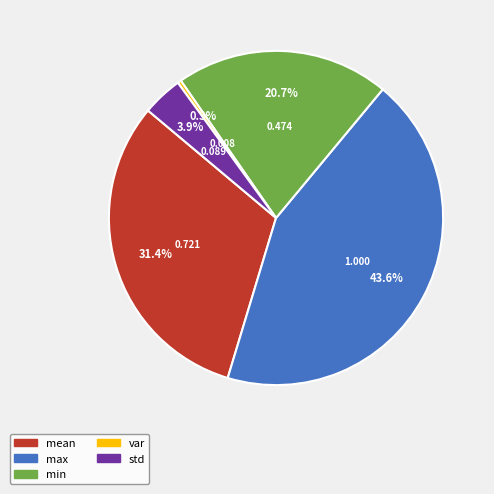

How much of the chart is everything except min?

79.3%